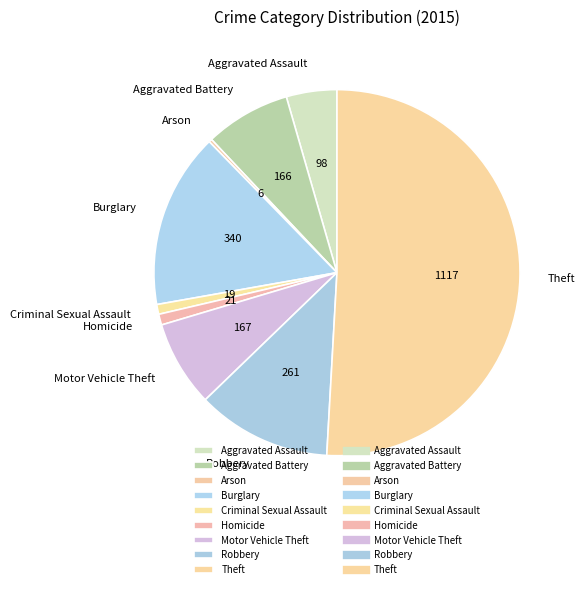

What is the majority slice?

Theft